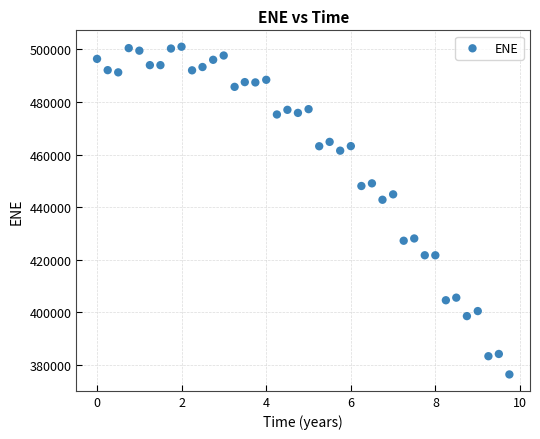

What Y value in the scatter plot is closest to 438709?

442822